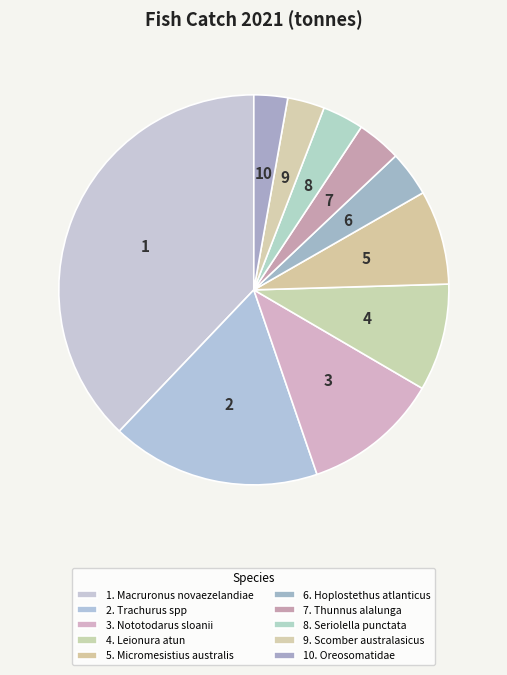

Count the number of slices in the pie.

10